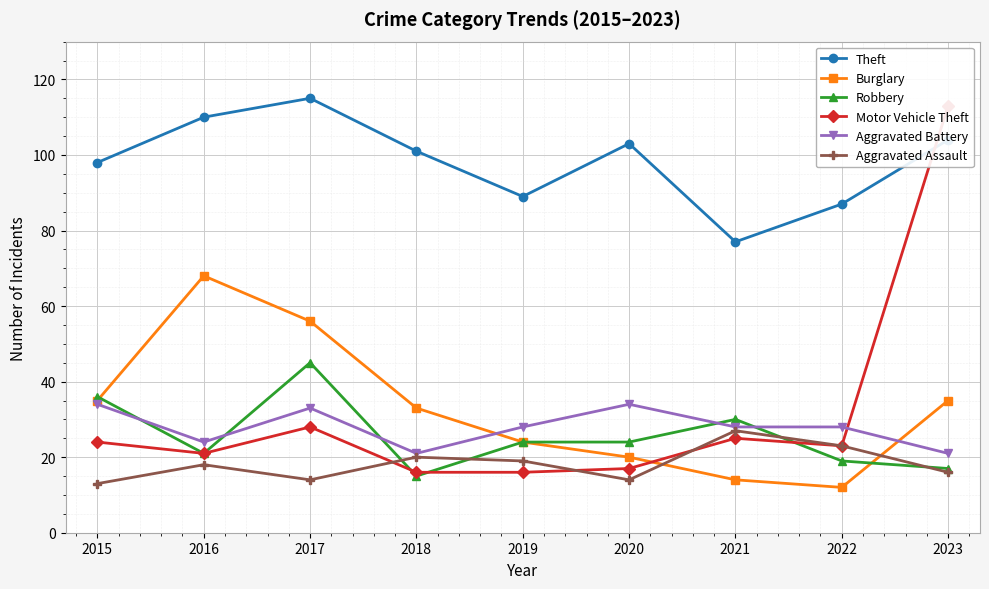

At which category is the sum across all series the highest?

2023